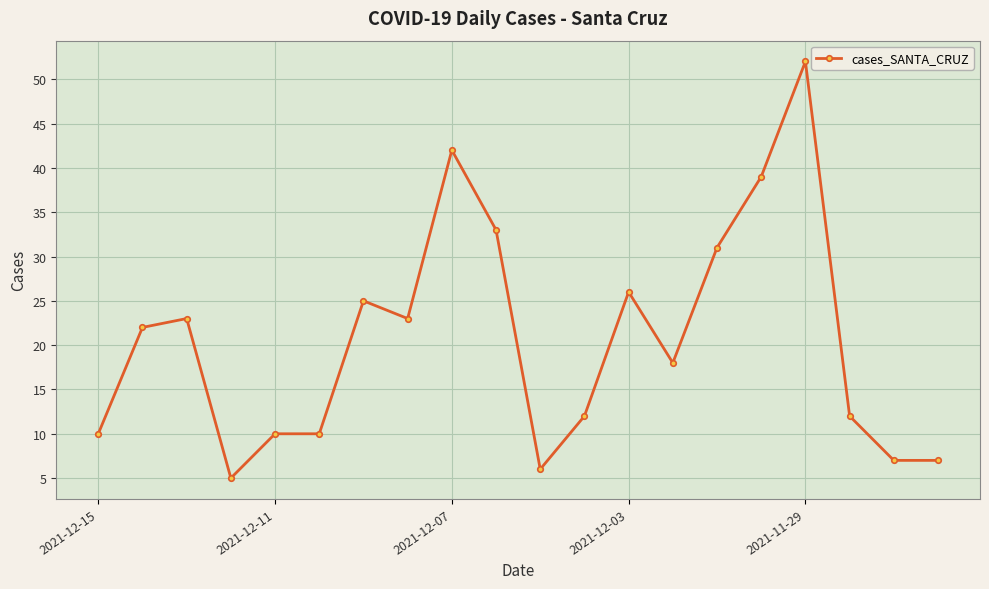

What is the smallest value displayed?

5